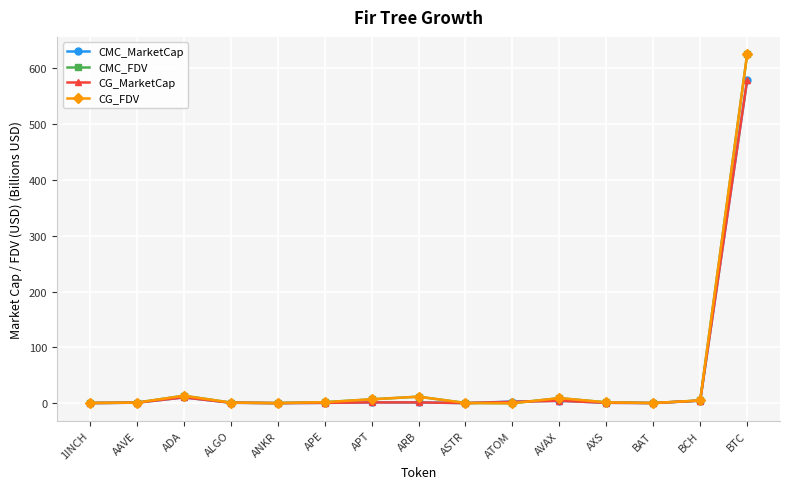

What are all the series names shown in the legend?

CMC_MarketCap, CMC_FDV, CG_MarketCap, CG_FDV